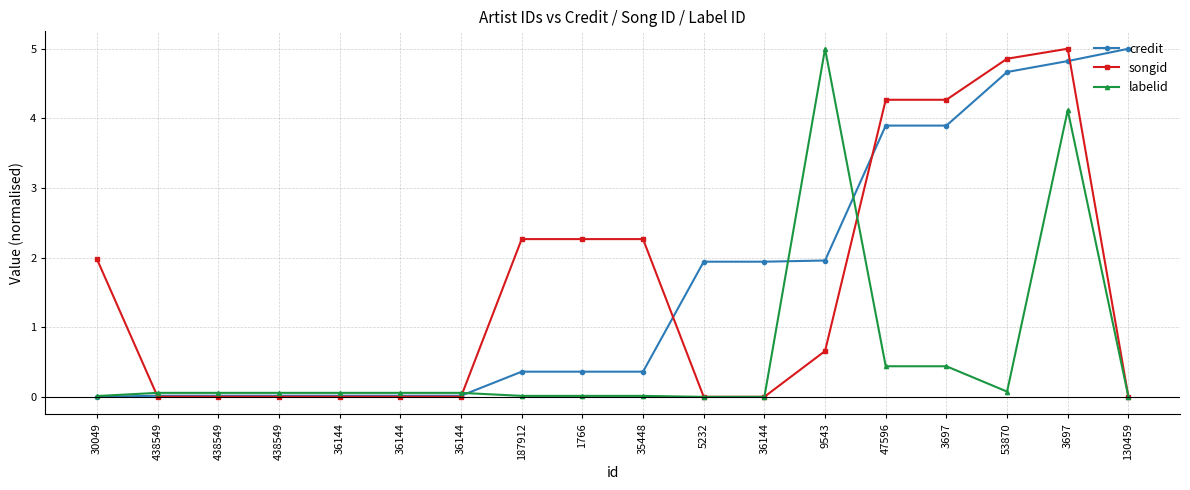

The value of songid at 53870 is 4.9. True or false?

True